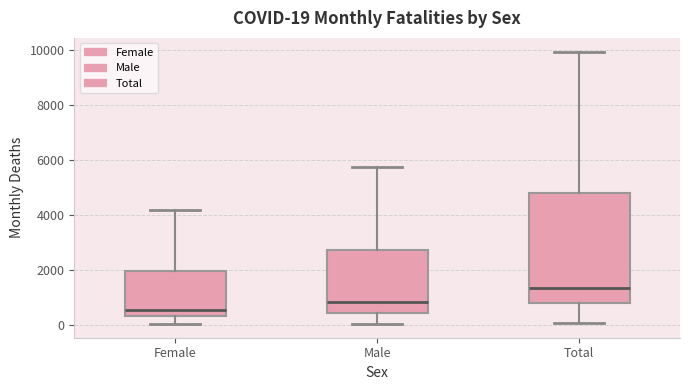

Comparing the boxes themselves (not the whiskers), which one is the tallest?

Total